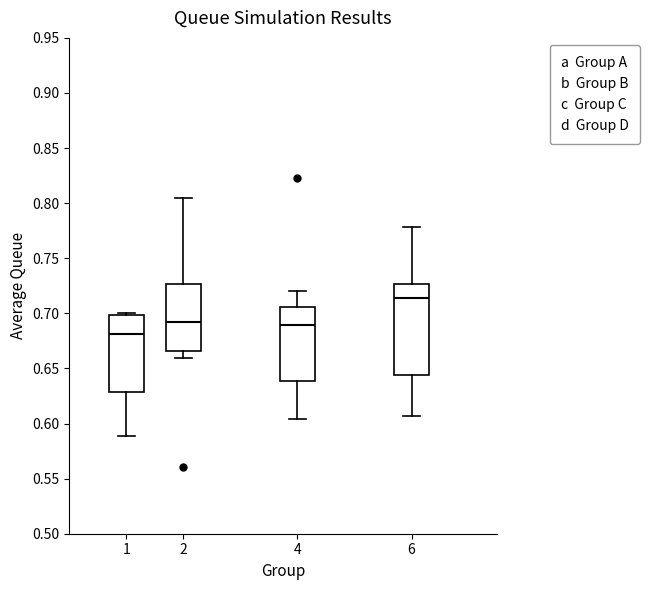

Reading left to right, transcribe this box plot: for each box, give where its median line is, the range the box spans, and where its two whiskers end, as read against the y-axis. The values are not printed on the chart, so give them approximately, as read against the axis.

1: median 0.680, box 0.630 to 0.700, whiskers 0.590 to 0.700 (just above the box's upper edge)
2: median 0.690, box 0.665 to 0.725, whiskers 0.660 to 0.805
4: median 0.690, box 0.640 to 0.705, whiskers 0.605 to 0.720
6: median 0.715, box 0.645 to 0.725, whiskers 0.605 to 0.780